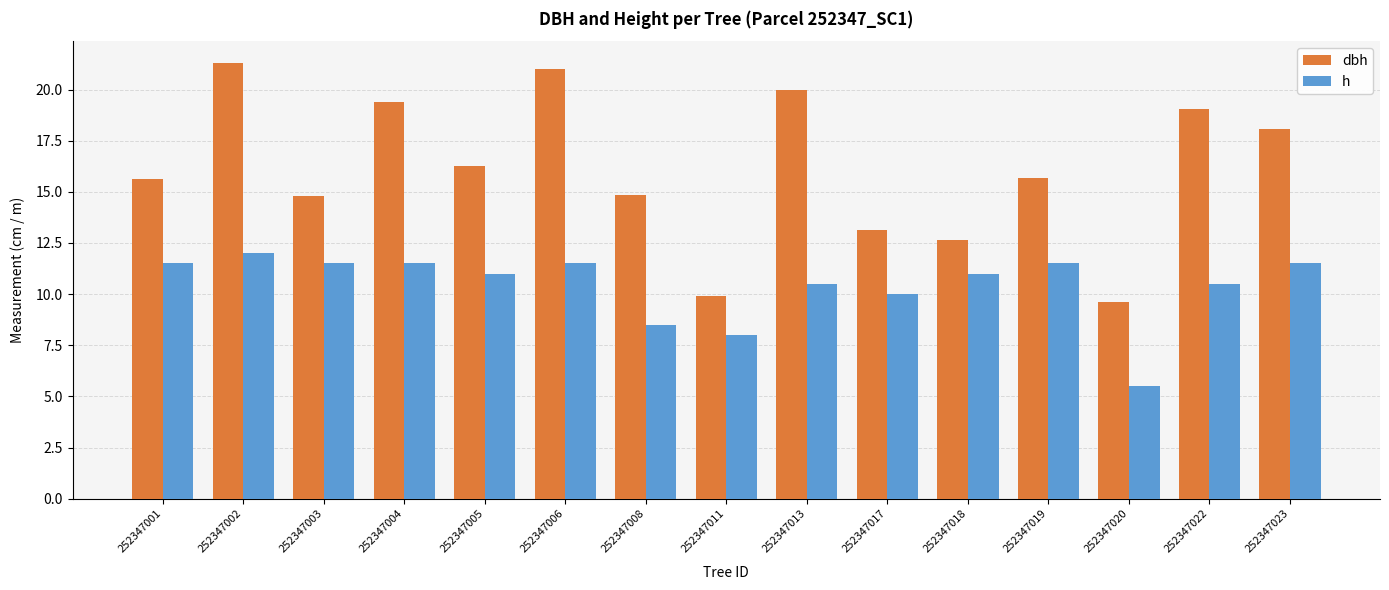

Which series changed the most between 252347004 and 252347013?

h